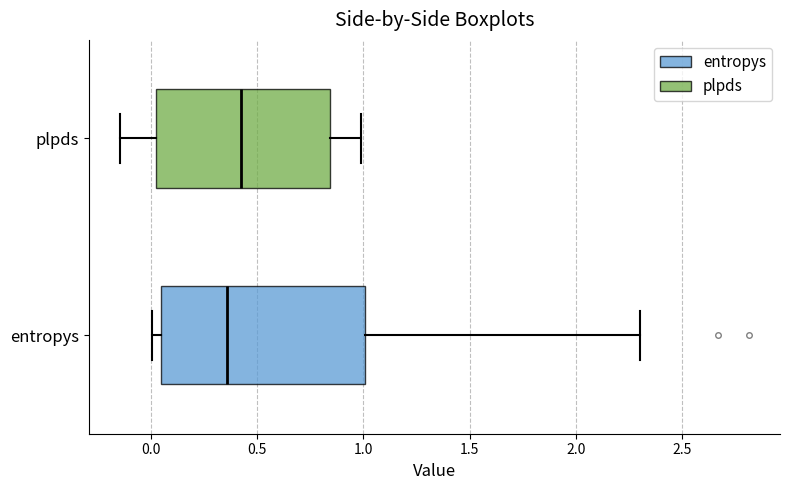

Reading bottom to top, transcribe this box plot: for each box, give where its median line is, the range the box spans, and where its two whiskers end, as read against the x-axis. The values are not printed on the chart, so give them approximately, as read against the axis.

entropys: median 0.35, box 0.05 to 1.00, whiskers 0.00 to 2.30
plpds: median 0.40, box 0.00 to 0.85, whiskers -0.15 to 1.00